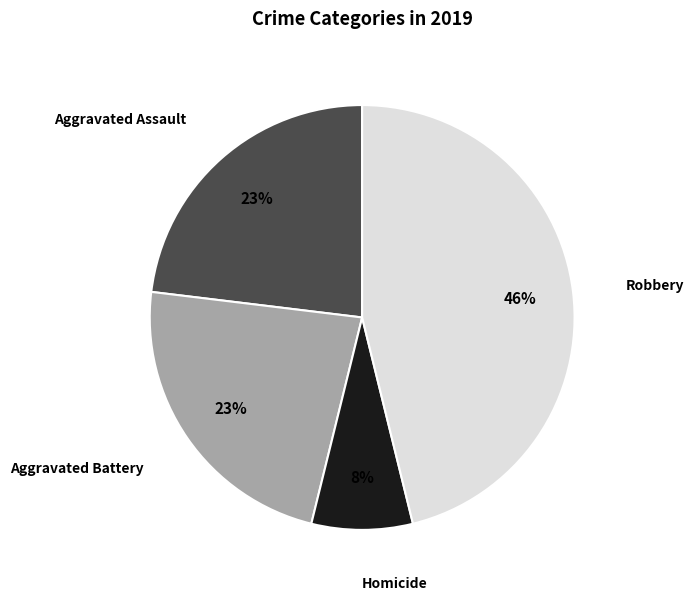

To the nearest percent, what is the average slice percentage?

25%